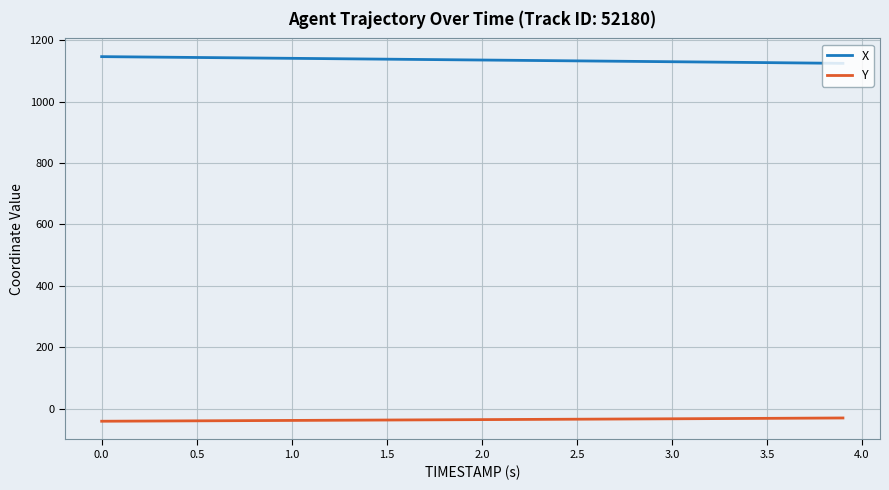

True or false: Y and X intersect in this chart.

False